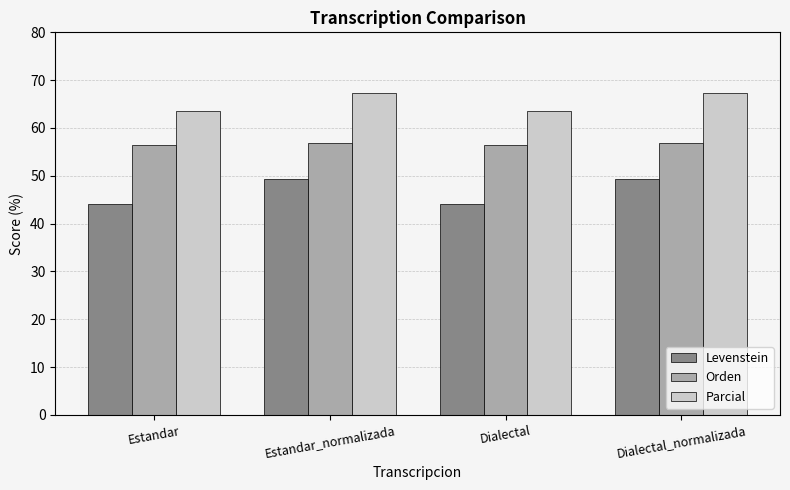

Rank the series at Estandar_normalizada from lowest to highest value.

Levenstein, Orden, Parcial